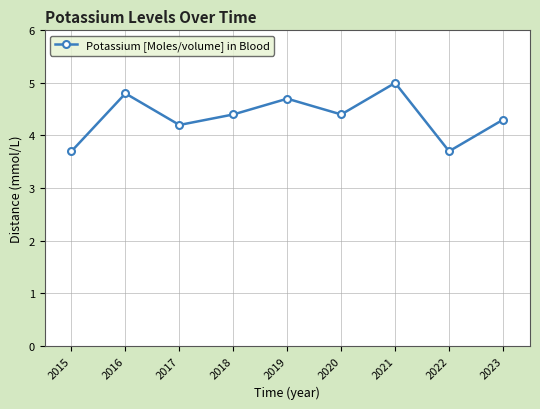

What is the approximate value at 2022?

3.7